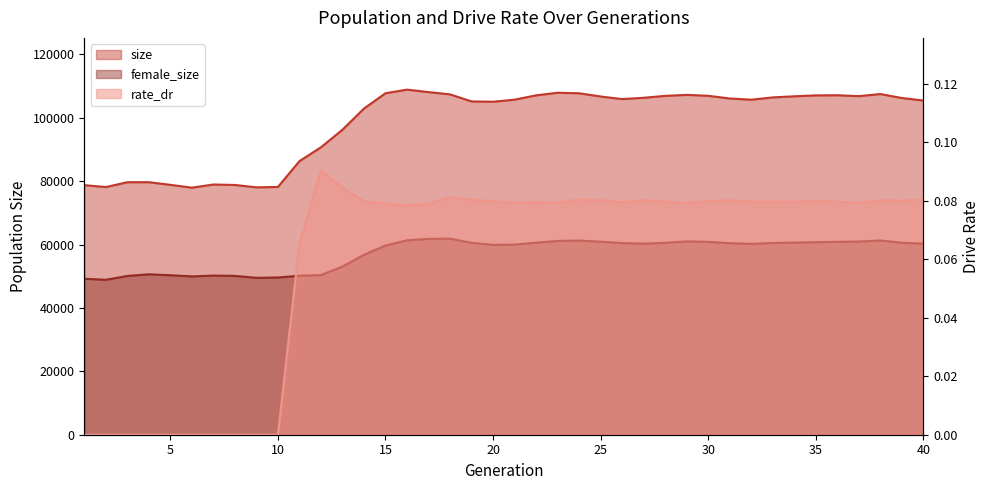

True or false: size and female_size intersect in this chart.

False